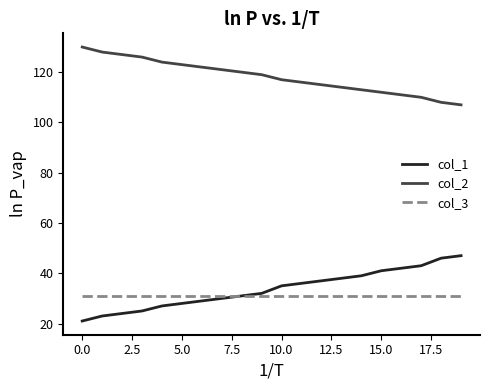

Rank the series by their maximum value, from highest to lowest.

col_2, col_1, col_3